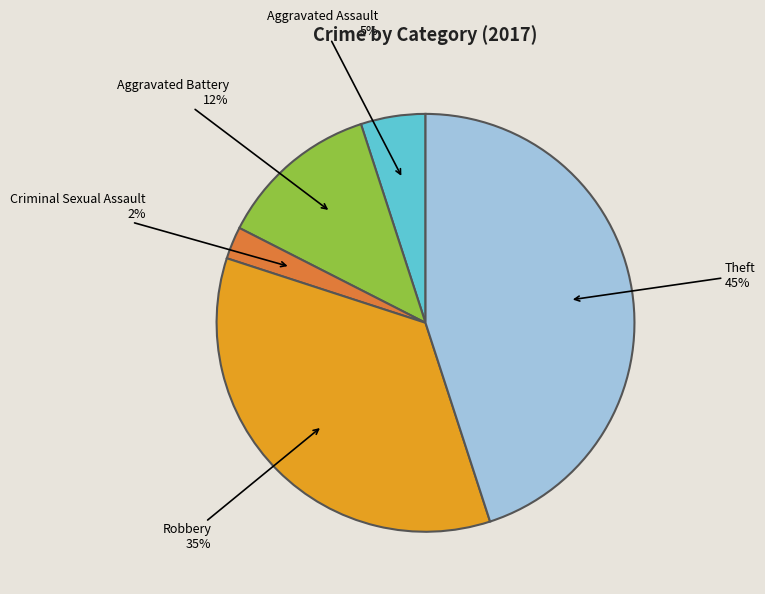

To the nearest percent, what is the average slice percentage?

20%